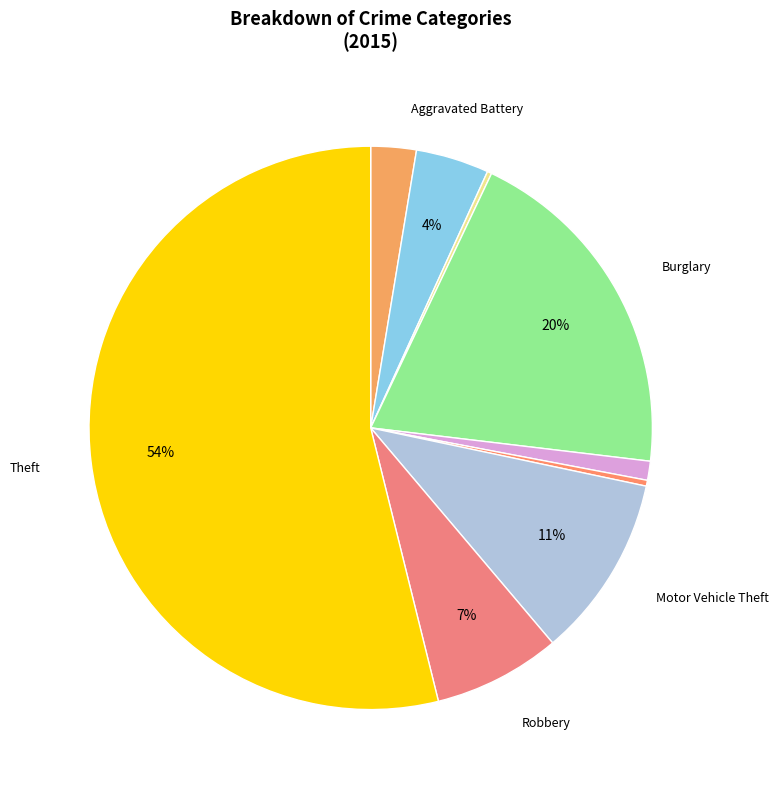

Count the number of slices in the pie.

9